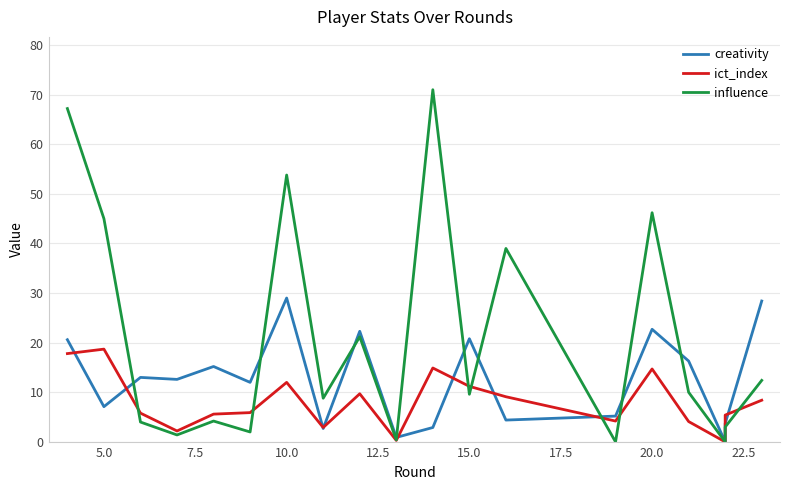

Is it true that influence equals 4.0 at 7.5?

True